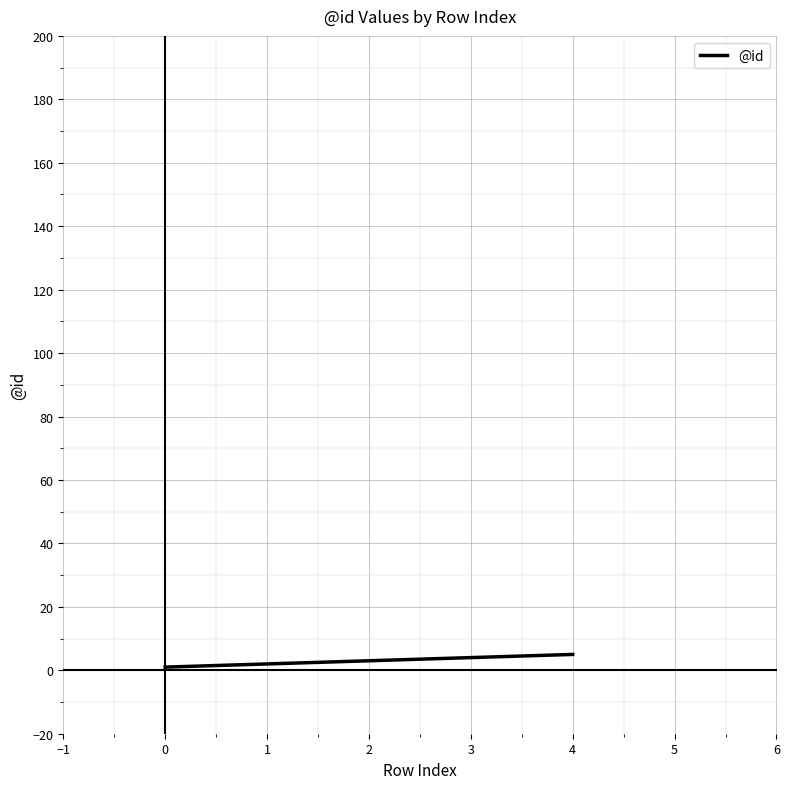

What is the greatest value displayed?

5